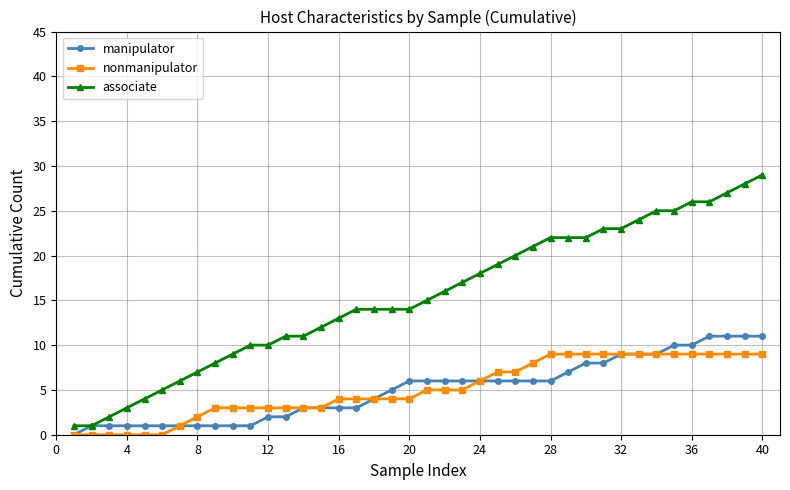

What is the value of the nonmanipulator point at the 35th from the left?

9